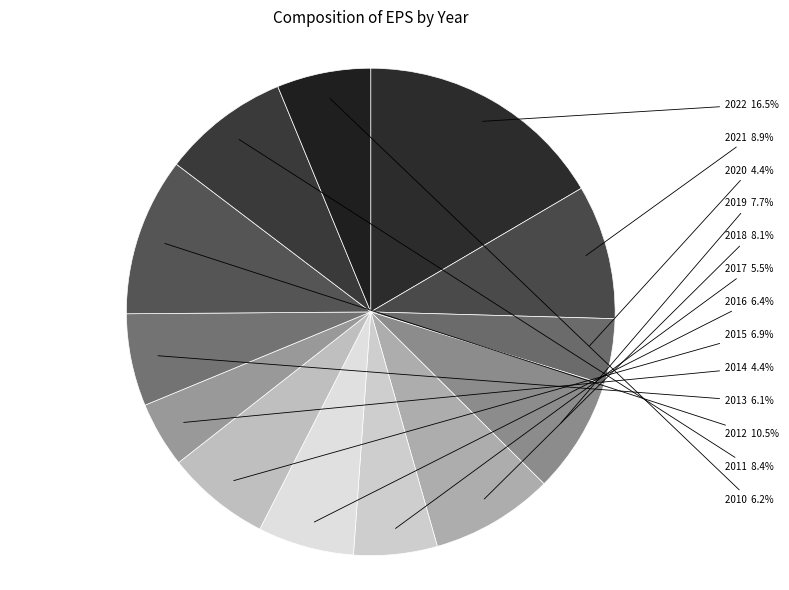

Which category has the smallest portion of the pie?

2020